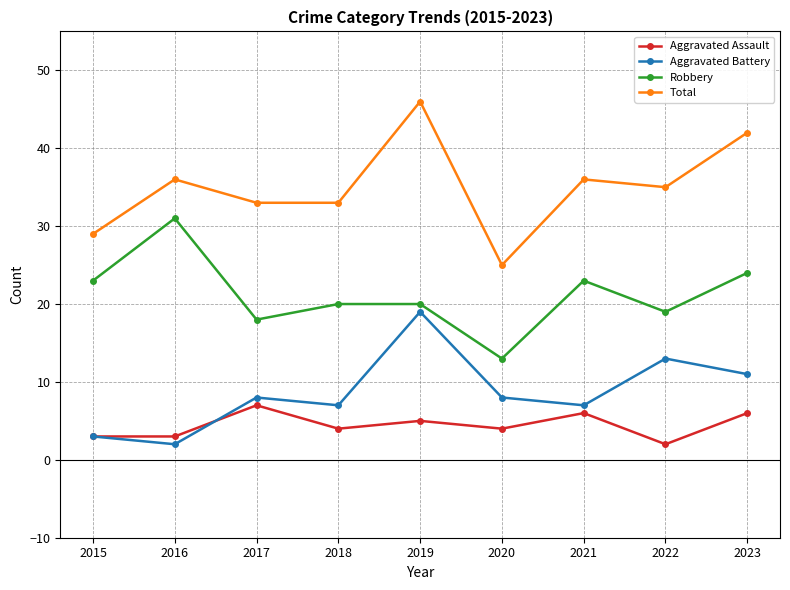

Is it true that Robbery equals 23 at 2021?

True